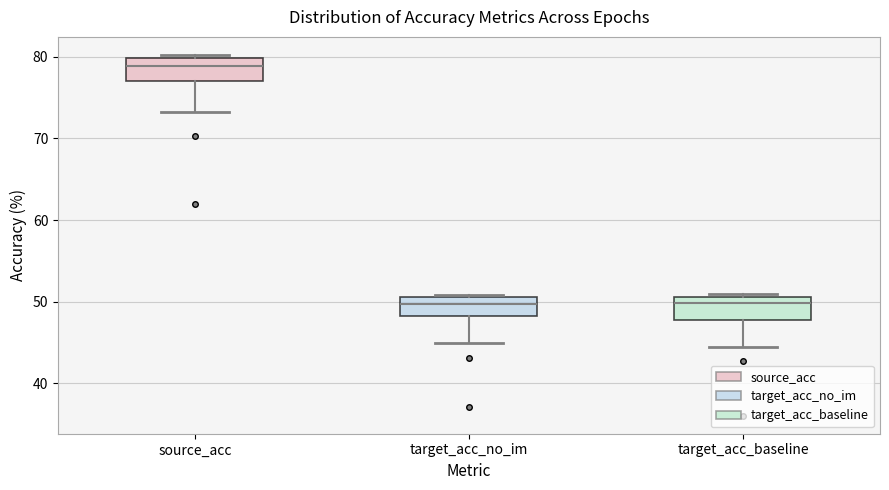

Where does the median line of the box for target_acc_baseline sit on the y-axis? The values are not printed on the chart, so give them approximately, as read against the axis.

50